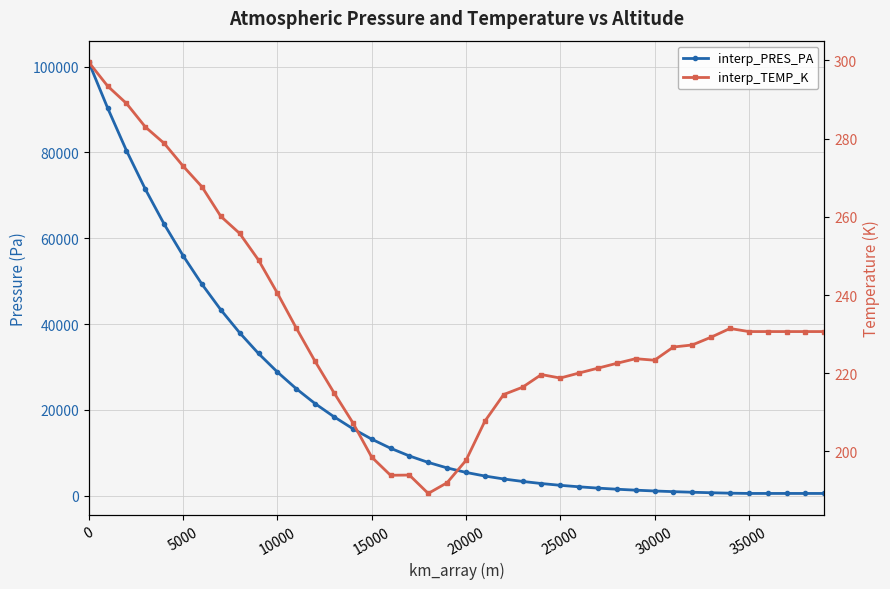

Reading left to right, what are all the values shown in this chart?

interp_PRES_PA: 101000.0	90342.1	80397.7	71418.6	63270.1	55942.6	49304.3	43340.4	37984.3	33156.9	28848.6	24963.2	21483.9	18427.7	15647.2	13211.4	11093.2	9296.8	7787.7	6508.3	5458.7	4620.4	3931.1	3359.3	2868.2	2455.6	2106.1	1801.5	1544.5	1323.2	1134.9	975.3	839.9	723.7	622.9	560.0	560.0	560.0	560.0	560.0
interp_TEMP_K: 299.6	293.4	289.0	283.0	278.8	273.0	267.7	260.1	255.8	248.9	240.5	231.6	223.0	215.0	207.3	198.6	193.9	193.9	189.2	192.0	197.7	207.7	214.5	216.4	219.7	218.8	220.1	221.3	222.5	223.7	223.3	226.7	227.2	229.2	231.4	230.7	230.7	230.7	230.7	230.7